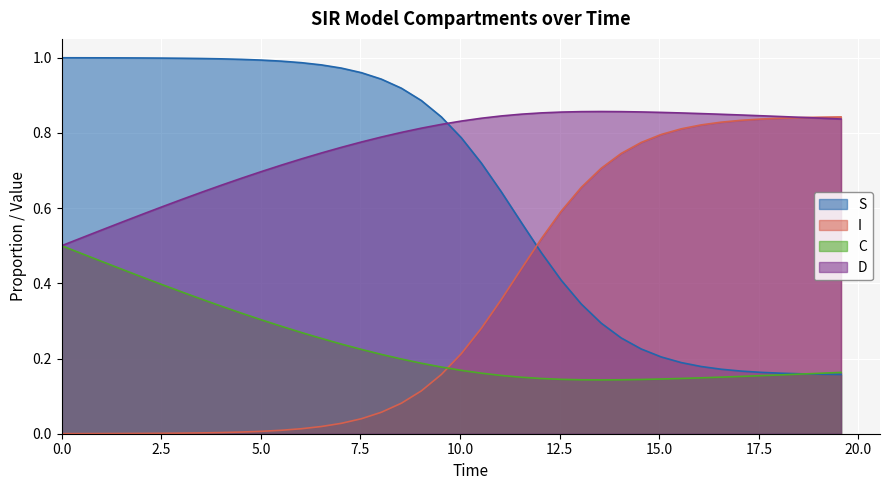

After their last crossing, which series has the higher values: S or D?

D